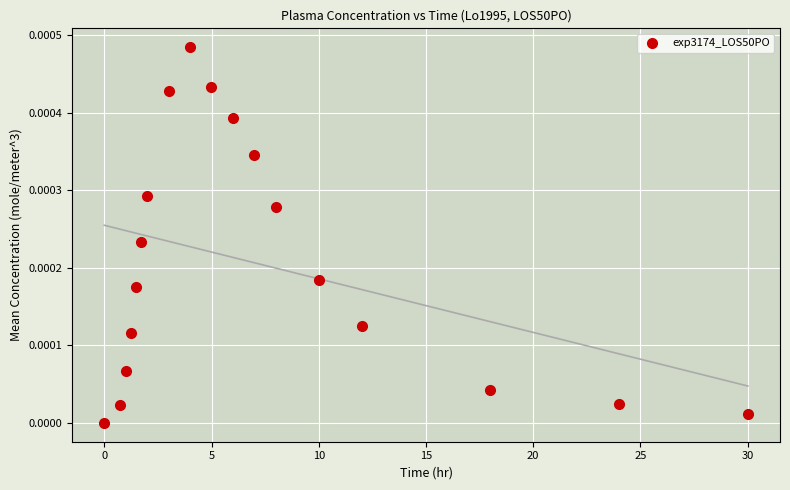

How many points are shown in the scatter plot?

18